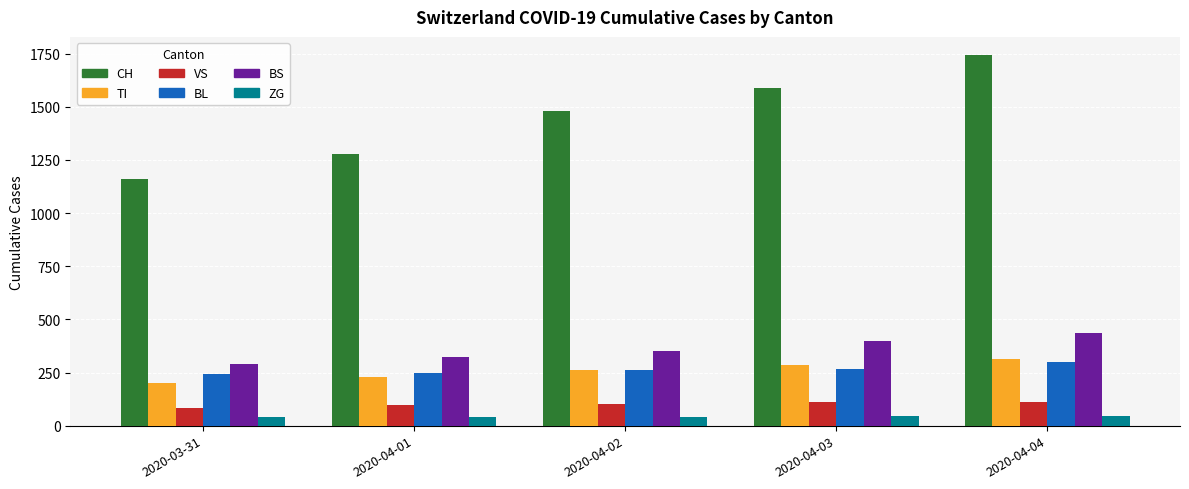

The VS series shows 169 at 2020-04-03. True or false?

False